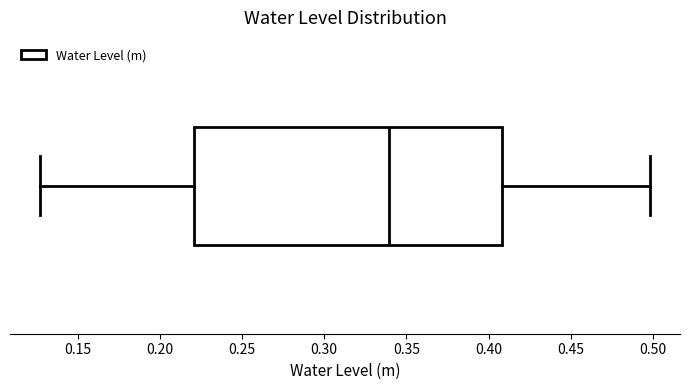

Transcribe this box plot: give where the median line is, the range the box spans, and where the two whiskers end, as read against the x-axis. The values are not printed on the chart, so give them approximately, as read against the axis.

median 0.340, box 0.220 to 0.410, whiskers 0.125 to 0.500